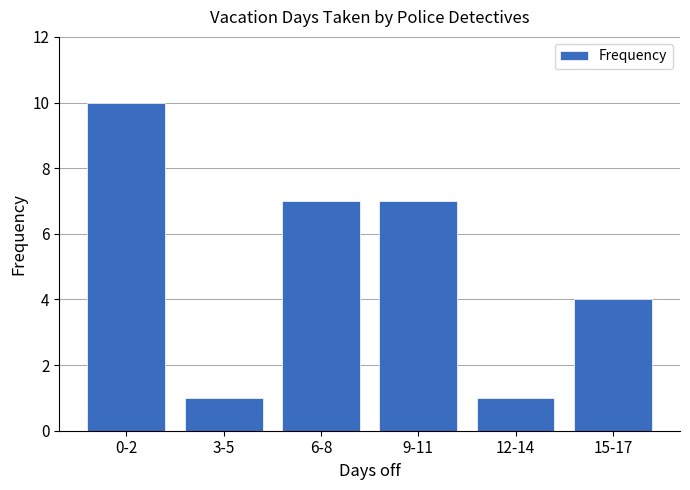

Reading left to right, extract all data points from this chart.

10	1	7	7	1	4